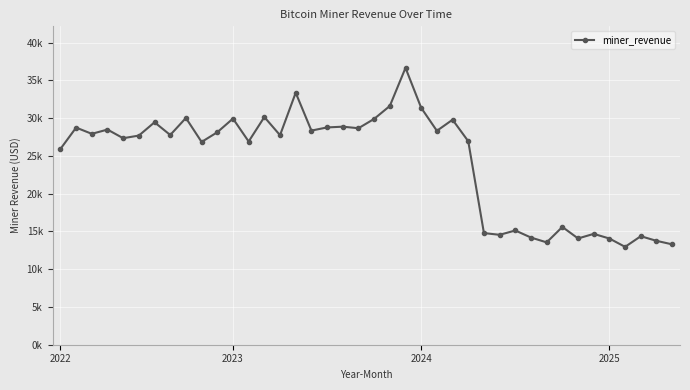

Does the chart have visible grid lines?

Yes